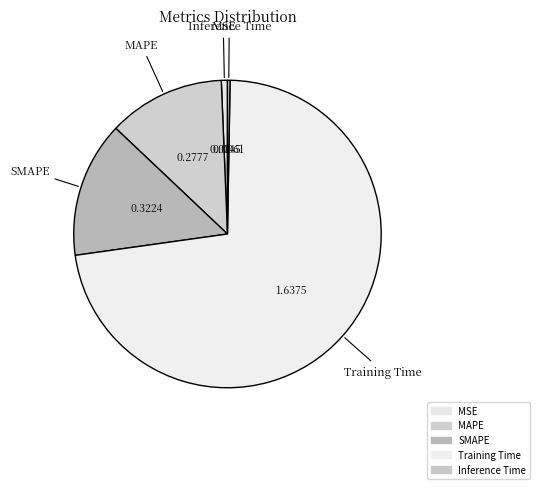

To the nearest percent, what is the difference between the largest and smallest slice percentages?

72%